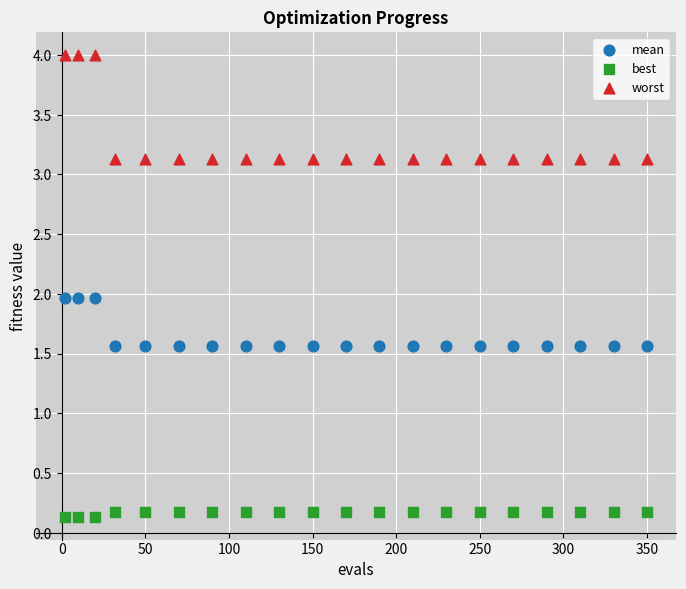

Which series contains the highest Y value?

worst